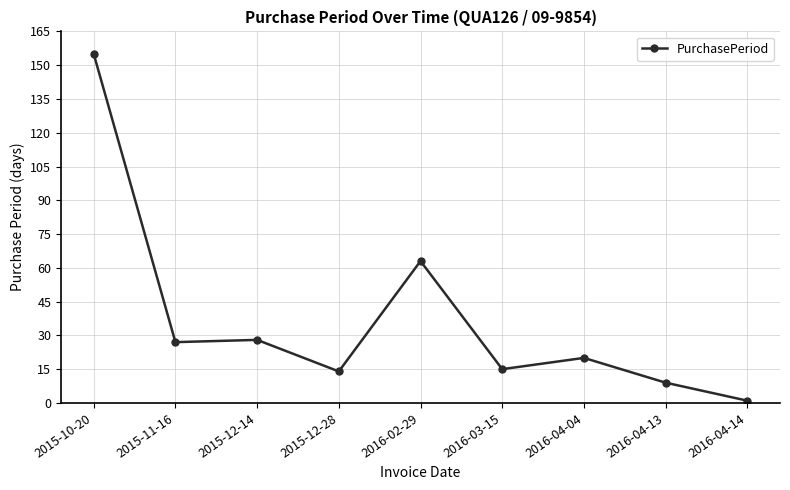

What is the difference between the second highest and minimum values?

62